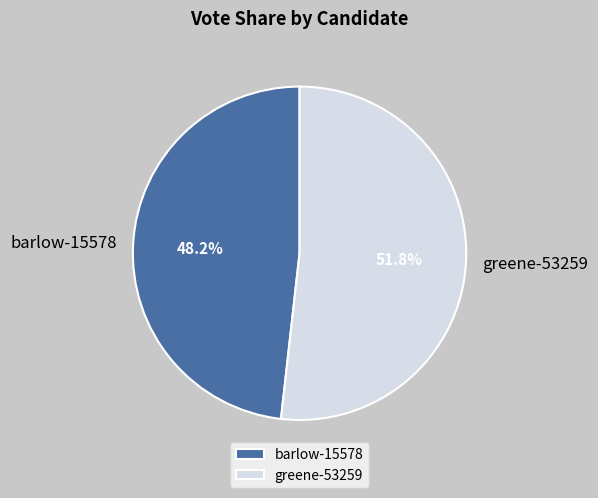

How many segments does this pie chart have?

2